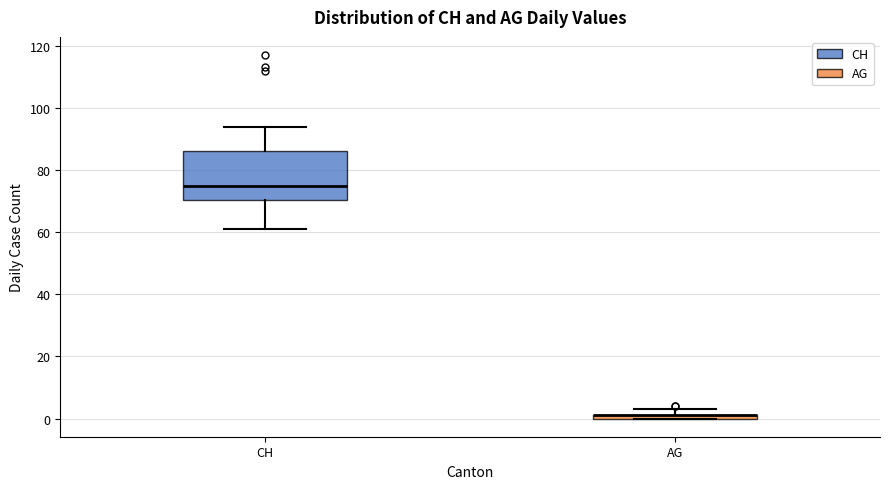

Where is the lower edge of the box for AG on the y-axis? The values are not printed on the chart, so give them approximately, as read against the axis.

0